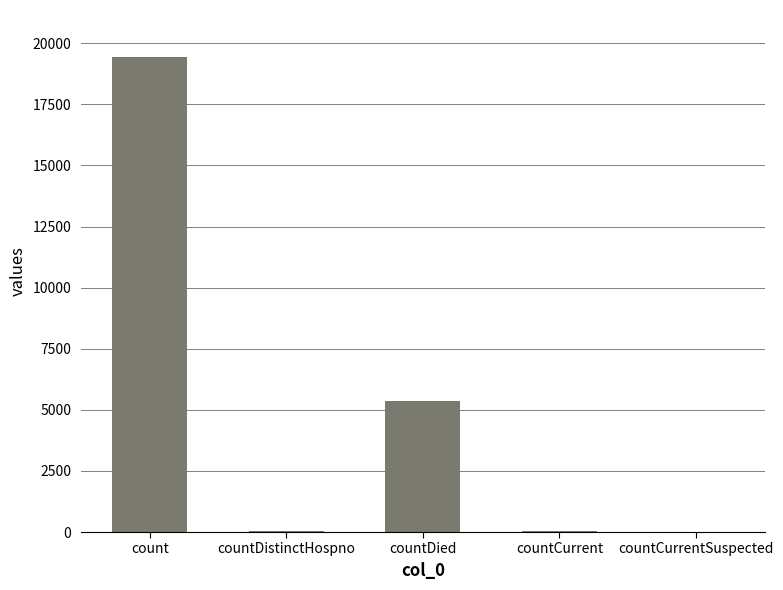

How many distinct data groups are displayed?

1